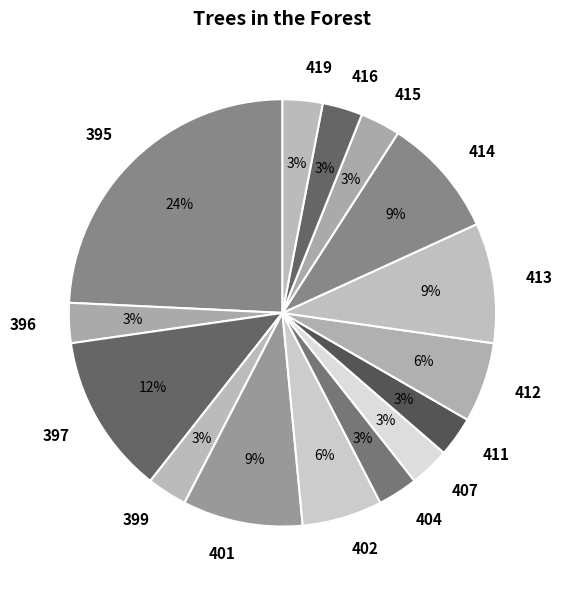

Is it true that 402 is 6% of the pie?

True